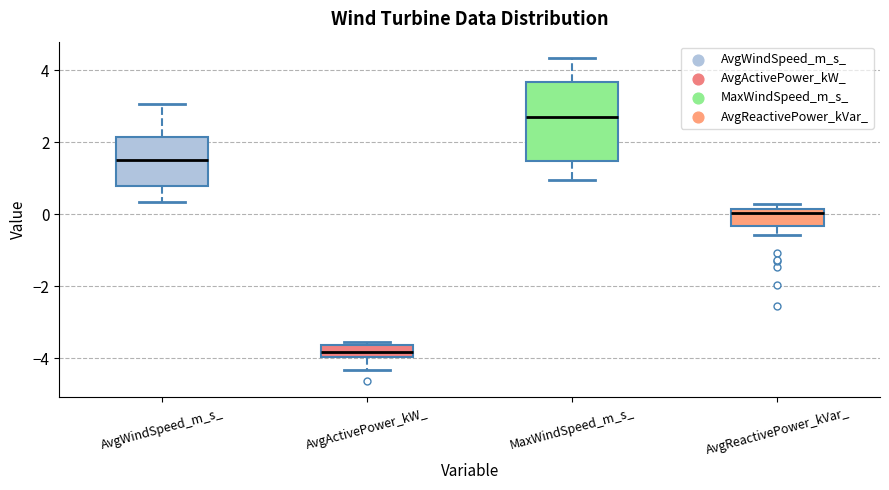

Which box has the lowest median line?

AvgActivePower_kW_